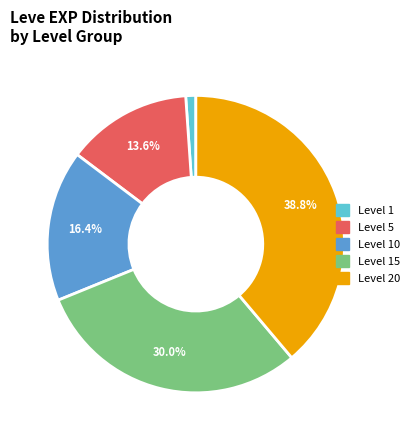

Does any single category account for the majority?

No